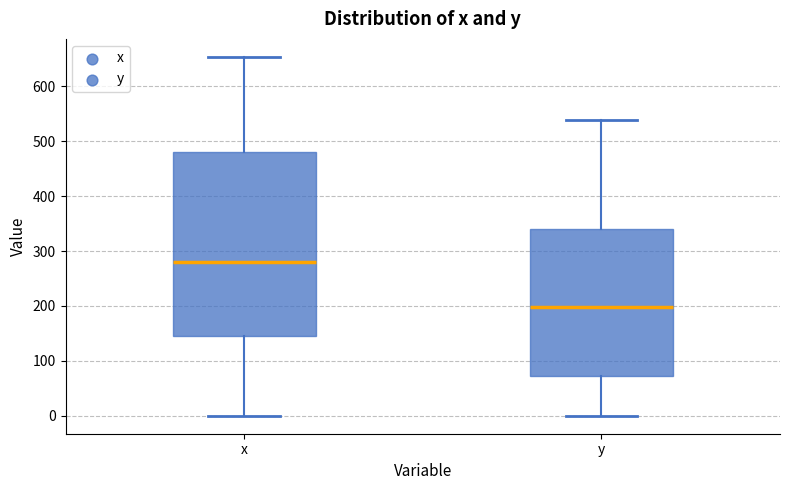

Which box has the highest median line?

x